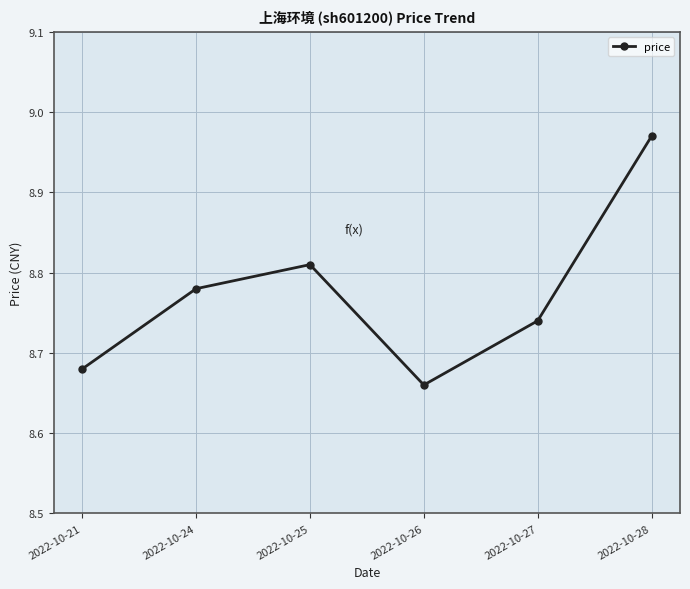

How many data points does each series have?

6